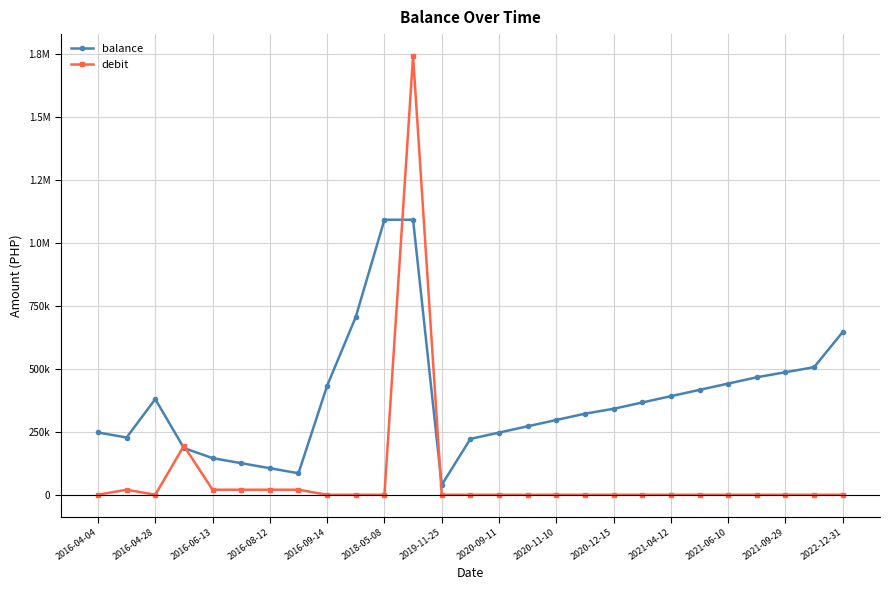

Does the chart have visible grid lines?

Yes